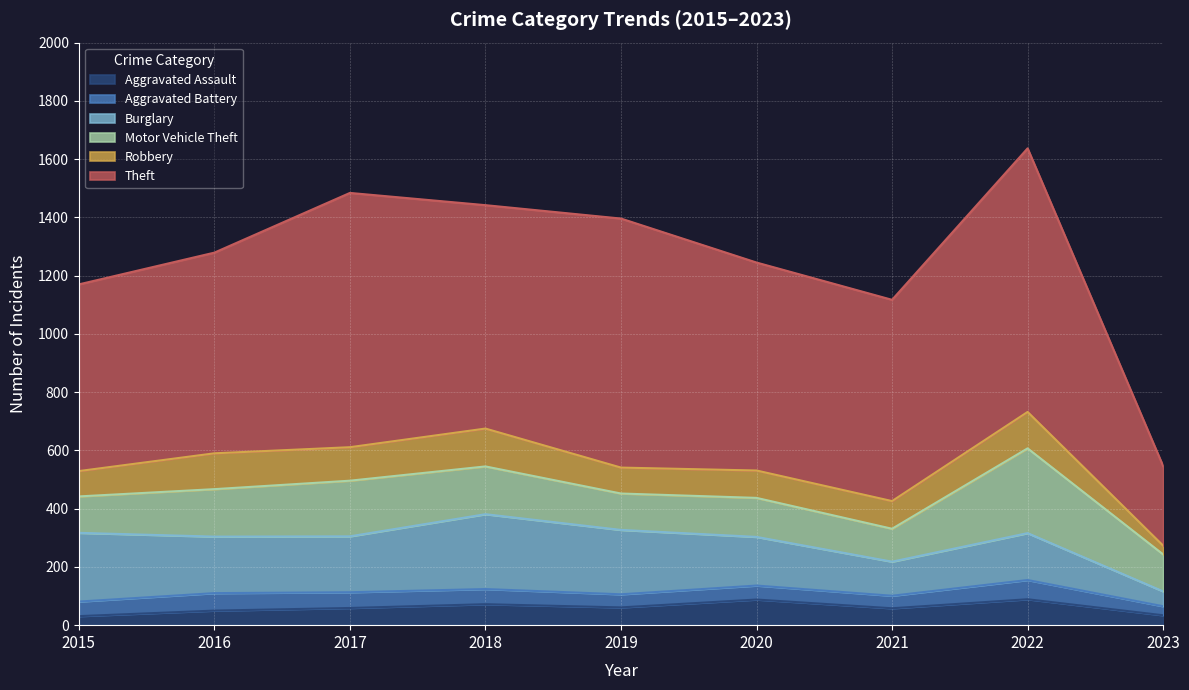

What is the approximate value of Aggravated Assault at 2019, to the nearest 5?

60